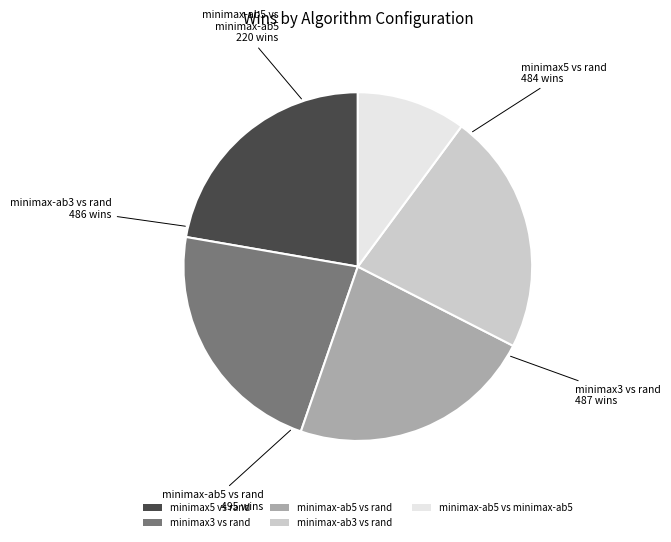

Is it true that minimax3 vs rand is 22% of the pie?

True